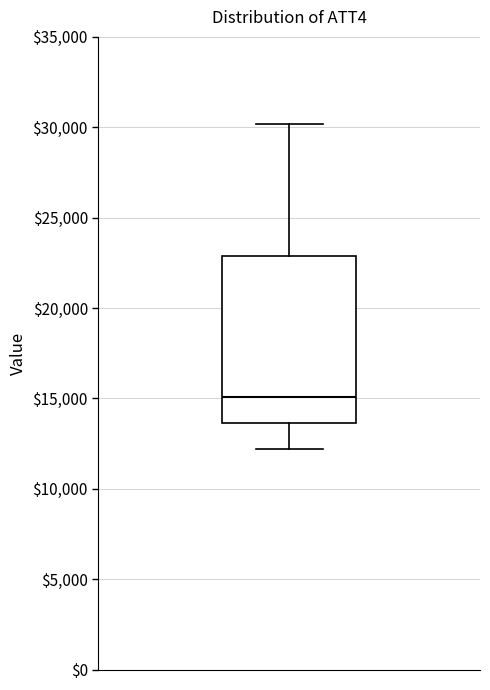

Read this box plot against the y-axis: the position of the median line, the range covered by the box, and the ends of both whiskers. The values are not printed on the chart, so give them approximately, as read against the axis.

median 15000, box 13500 to 23000, whiskers 12000 to 30000